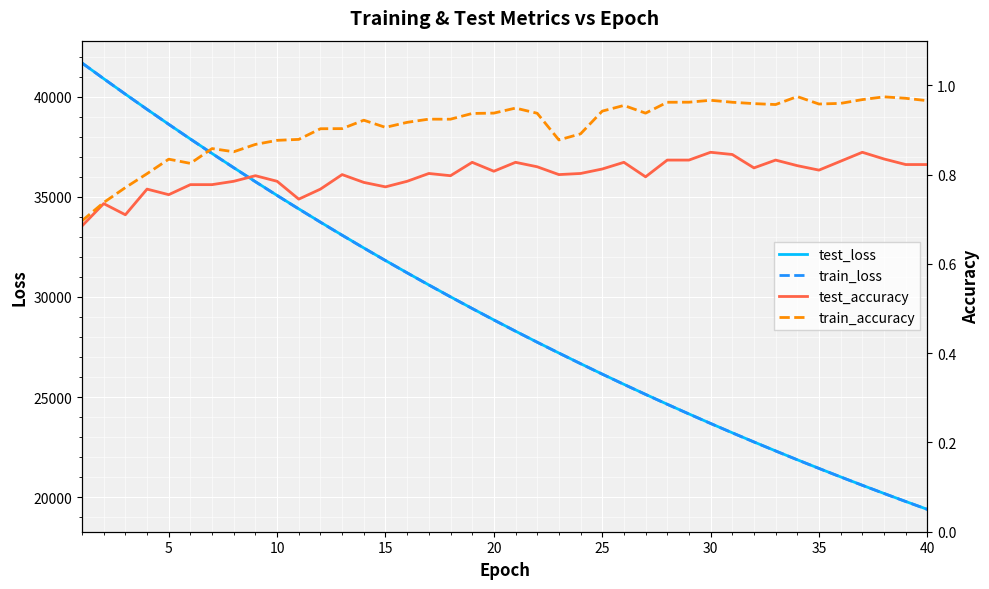

What is the difference between the maximum and minimum values in the train_accuracy series?

0.3